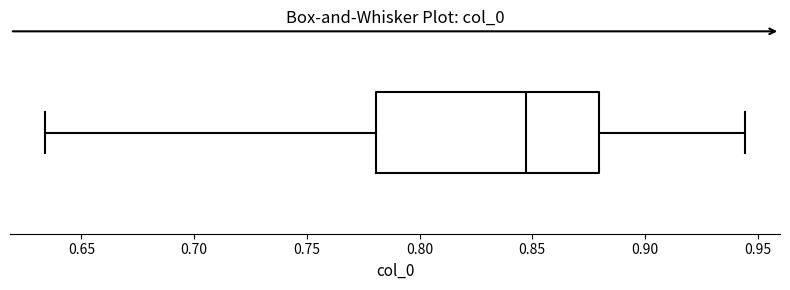

Transcribe this box plot: give where the median line is, the range the box spans, and where the two whiskers end, as read against the x-axis. The values are not printed on the chart, so give them approximately, as read against the axis.

median 0.845, box 0.780 to 0.880, whiskers 0.635 to 0.945